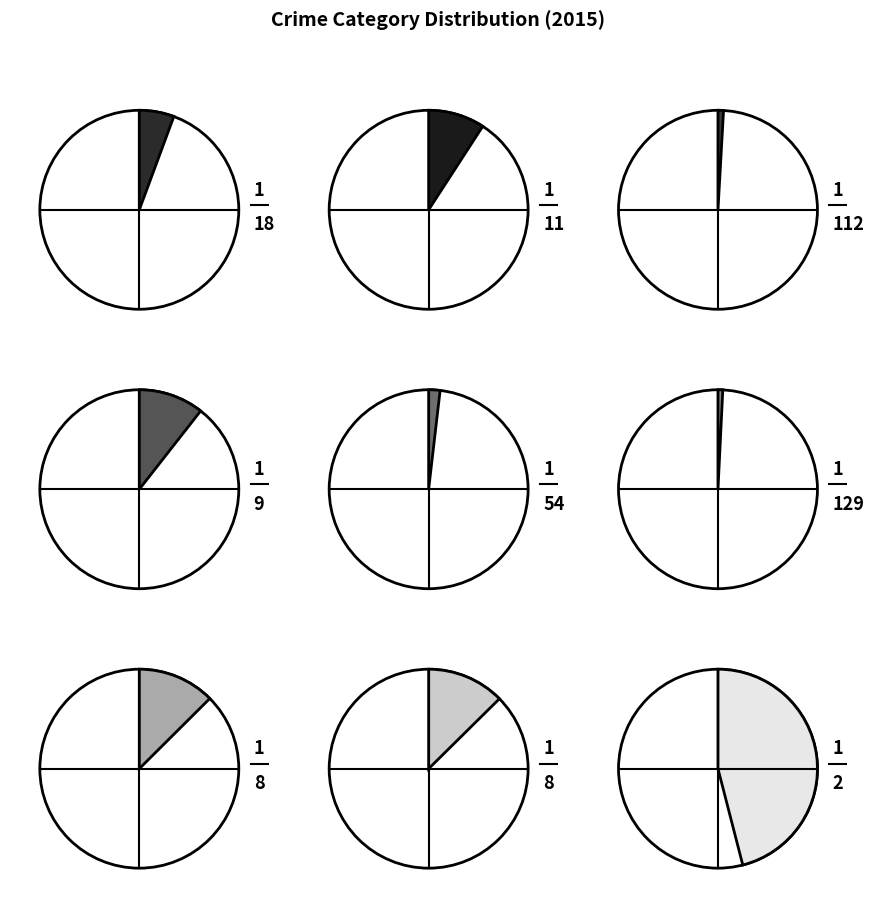

Does Aggravated Assault represent more than half of the total?

No